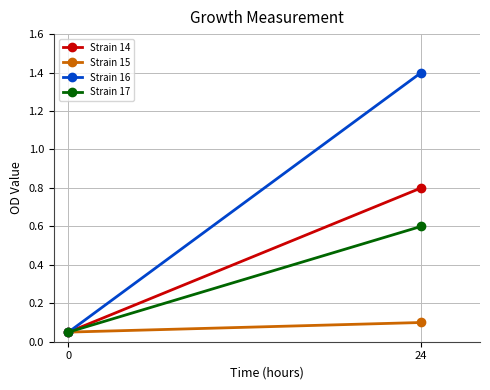

List the series in order of their peak value, lowest first.

Strain 15, Strain 17, Strain 14, Strain 16